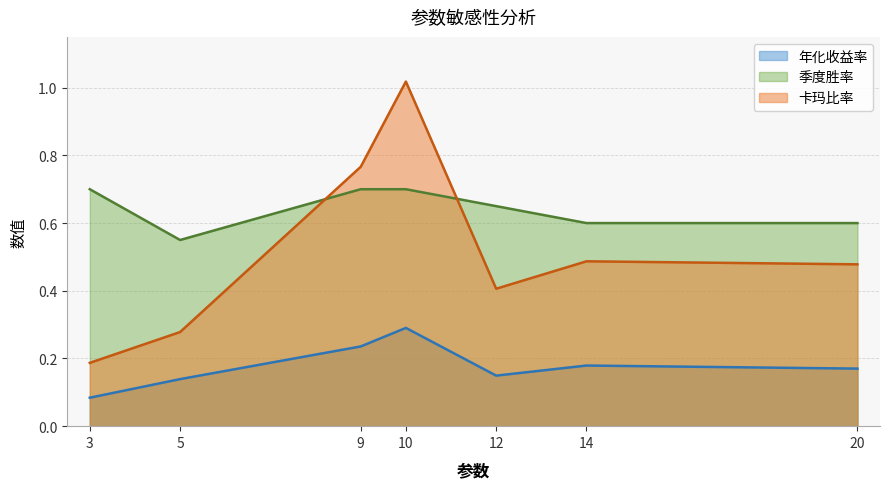

What is the sum of all 季度胜率 values?

4.5